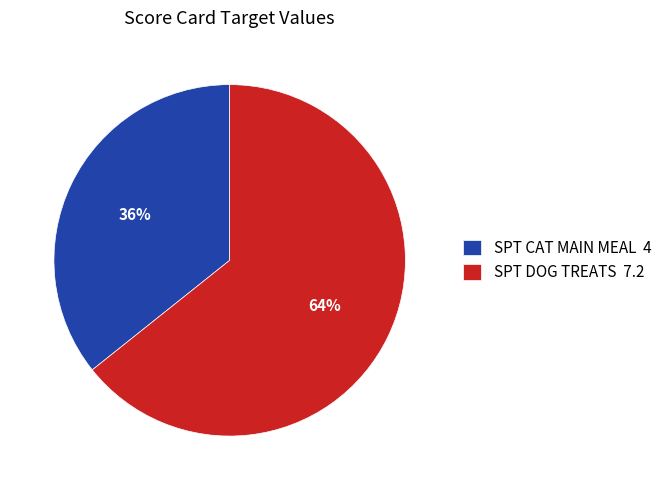

True or false: SPT CAT MAIN MEAL accounts for 29% of the total.

False